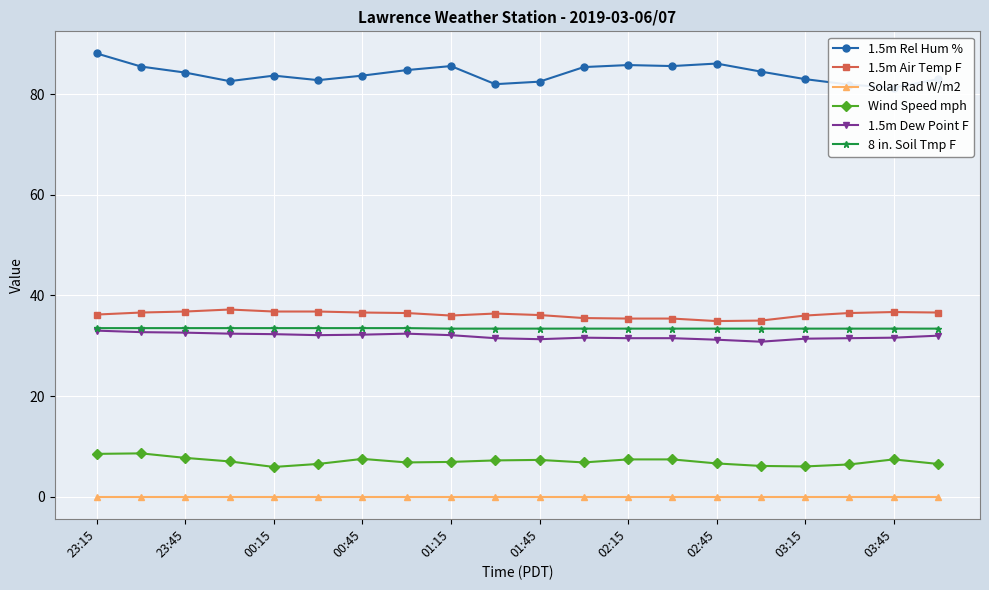

What is the maximum value shown in the chart?

88.1